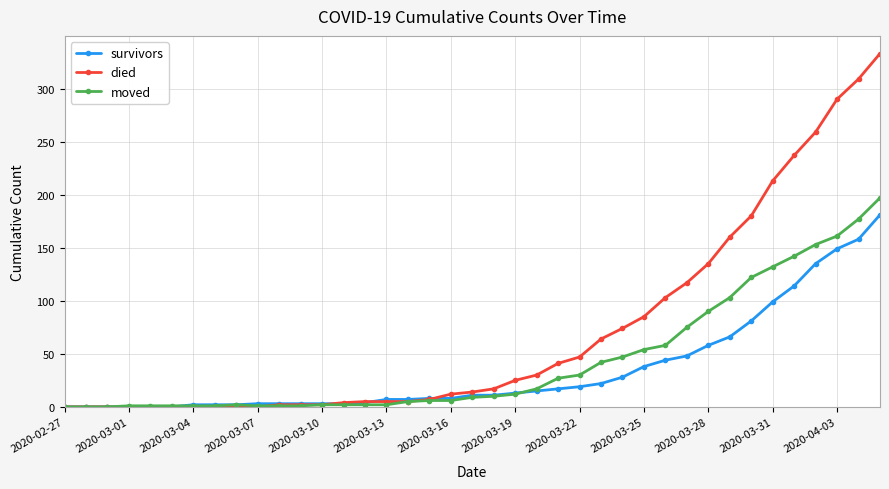

What are all the series names shown in the legend?

survivors, died, moved